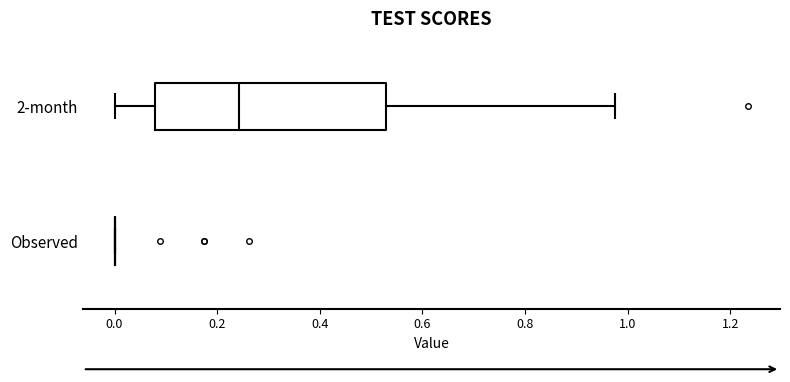

Where does the left whisker of the box for 2-month end on the x-axis? The values are not printed on the chart, so give them approximately, as read against the axis.

0.00